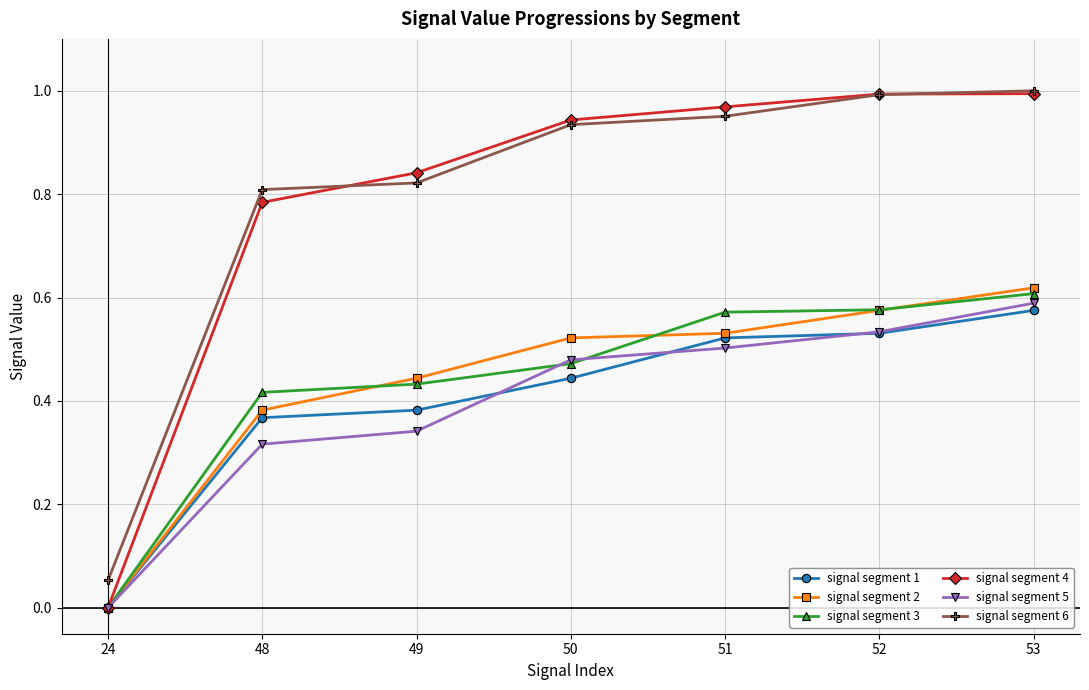

True or false: signal segment 6 and signal segment 3 intersect in this chart.

False